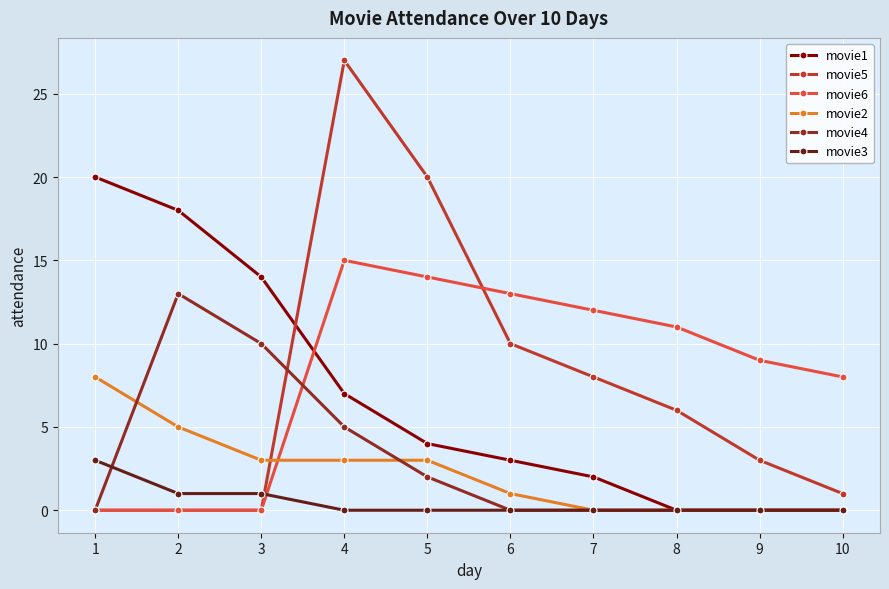

At which label is movie1 closest to 10?

4